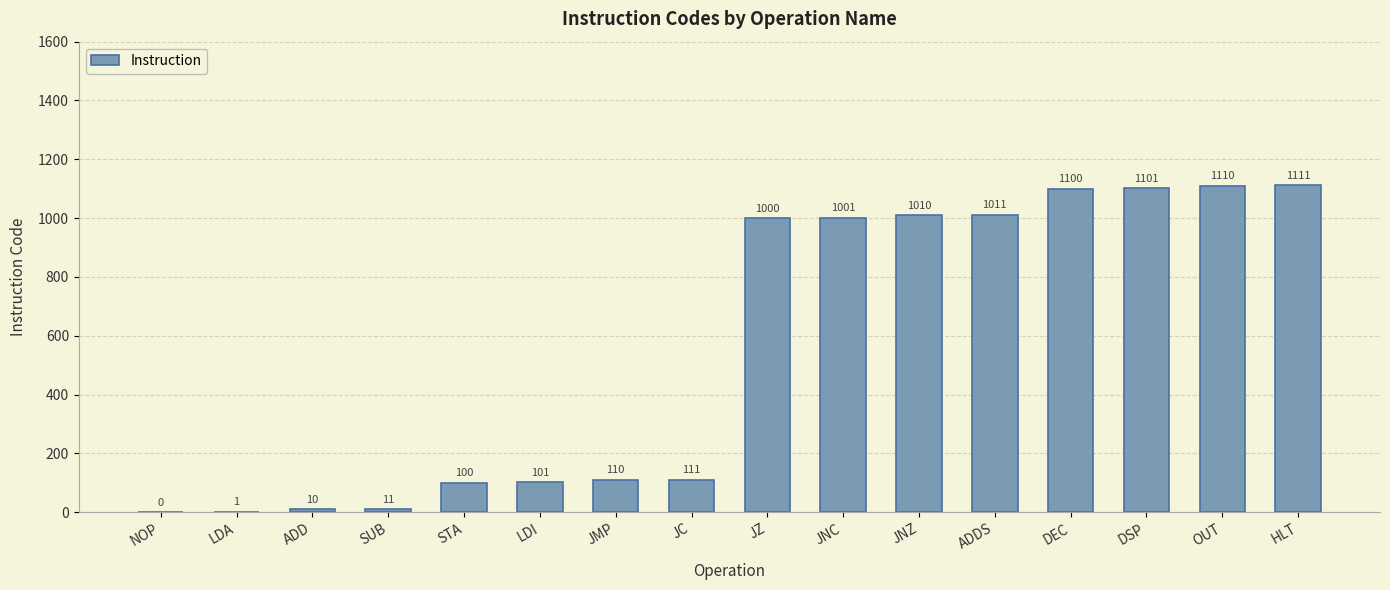

Are the bars horizontal?

No